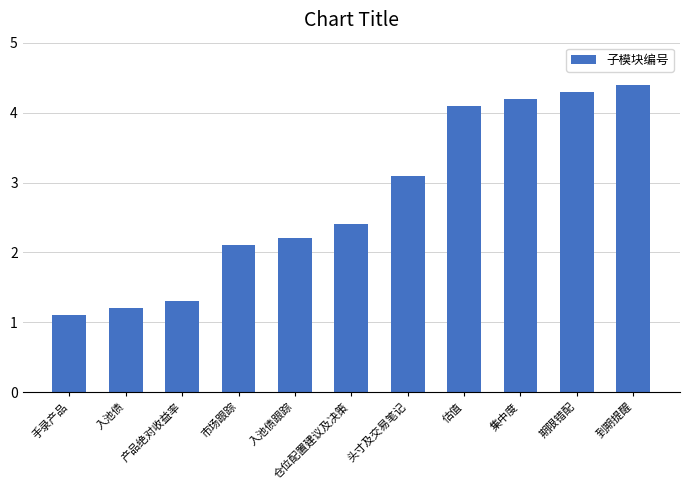

List the labels in order of value, smallest first.

手录产品, 入池债, 产品绝对收益率, 市场跟踪, 入池债跟踪, 仓位配置建议及决策, 头寸及交易笔记, 估值, 集中度, 期限错配, 到期提醒